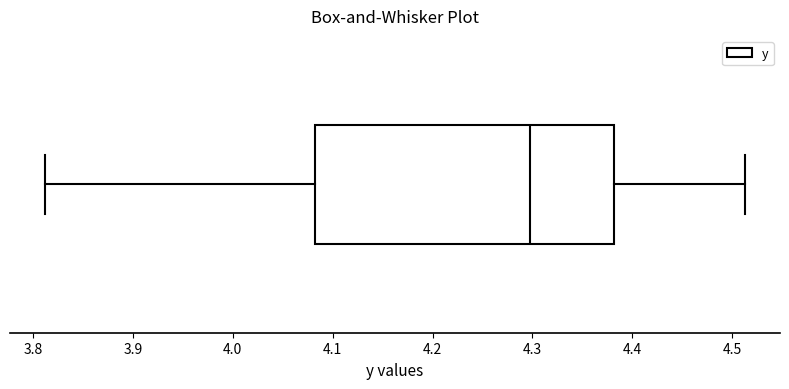

Read this box plot against the x-axis: the position of the median line, the range covered by the box, and the ends of both whiskers. The values are not printed on the chart, so give them approximately, as read against the axis.

median 4.30, box 4.08 to 4.38, whiskers 3.81 to 4.51